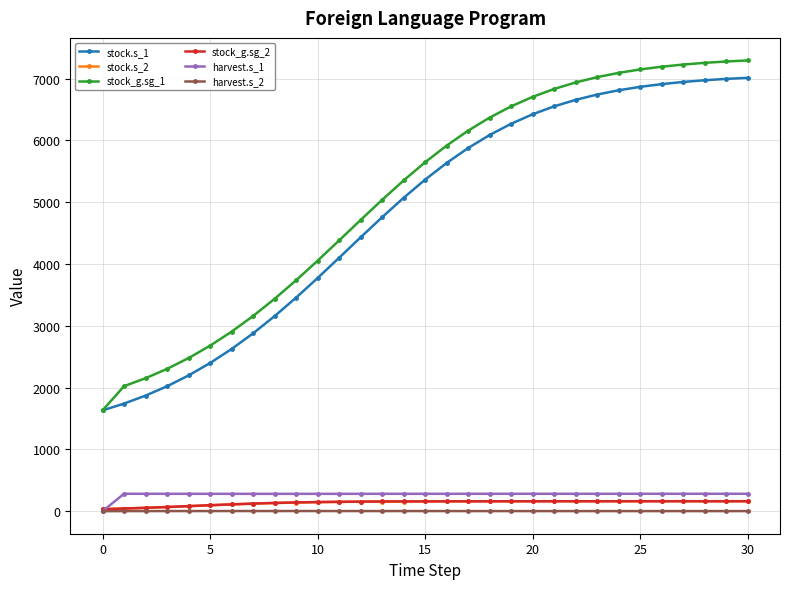

Which series has the largest range (max minus min)?

stock_g.sg_1